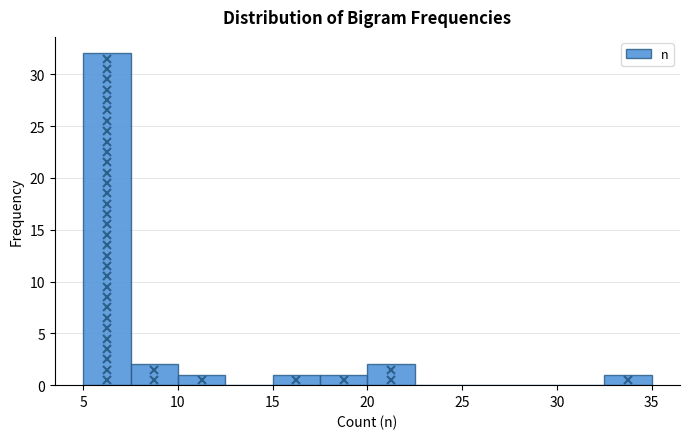

Reading left to right, transcribe this chart: for each bar, give the range it covers on the x-axis and its height. The values are not printed on the chart, so give them approximately, as read against the axis.

5.0 to 7.5: 32
7.5 to 10.0: 2
10.0 to 12.5: 1
12.5 to 15.0: 0
15.0 to 17.5: 1
17.5 to 20.0: 1
20.0 to 22.5: 2
22.5 to 25.0: 0
25.0 to 27.5: 0
27.5 to 30.0: 0
30.0 to 32.5: 0
32.5 to 35.0: 1